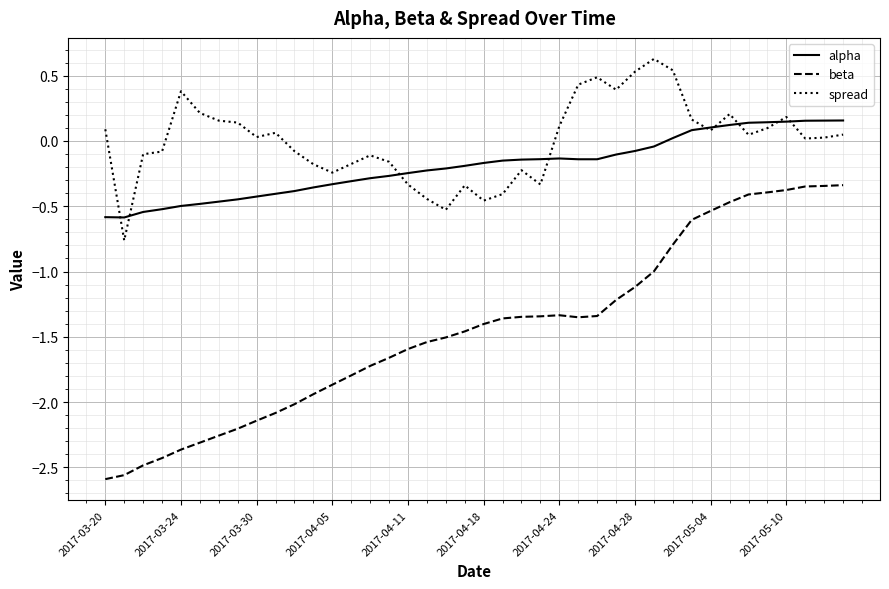

Which series has the largest range (max minus min)?

beta